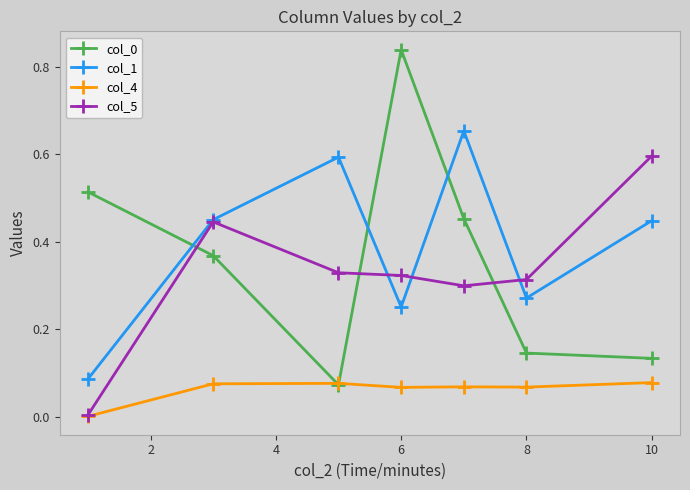

Which series ends up on top after the final intersection of col_5 and col_0?

col_5